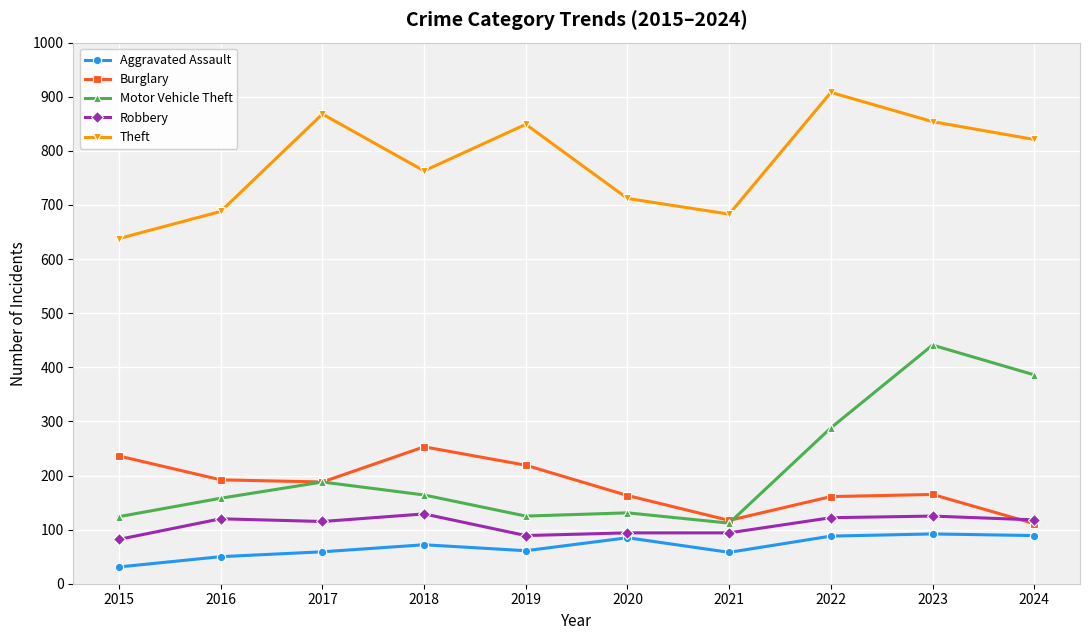

Which series has the widest spread of values?

Motor Vehicle Theft